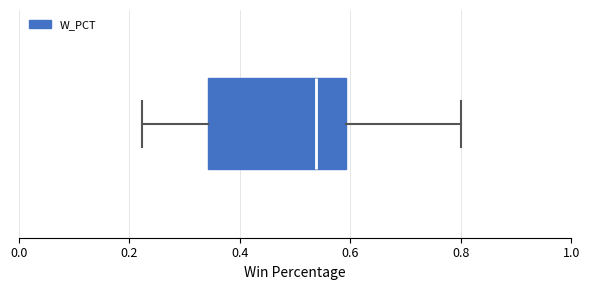

Read this box plot against the x-axis: the position of the median line, the range covered by the box, and the ends of both whiskers. The values are not printed on the chart, so give them approximately, as read against the axis.

median 0.54, box 0.34 to 0.60, whiskers 0.22 to 0.80